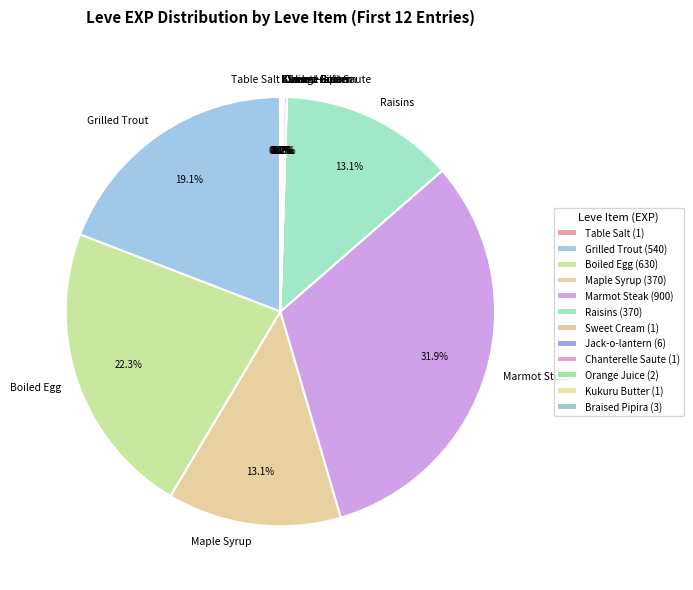

What portion of the pie excludes Grilled Trout?

80.9%